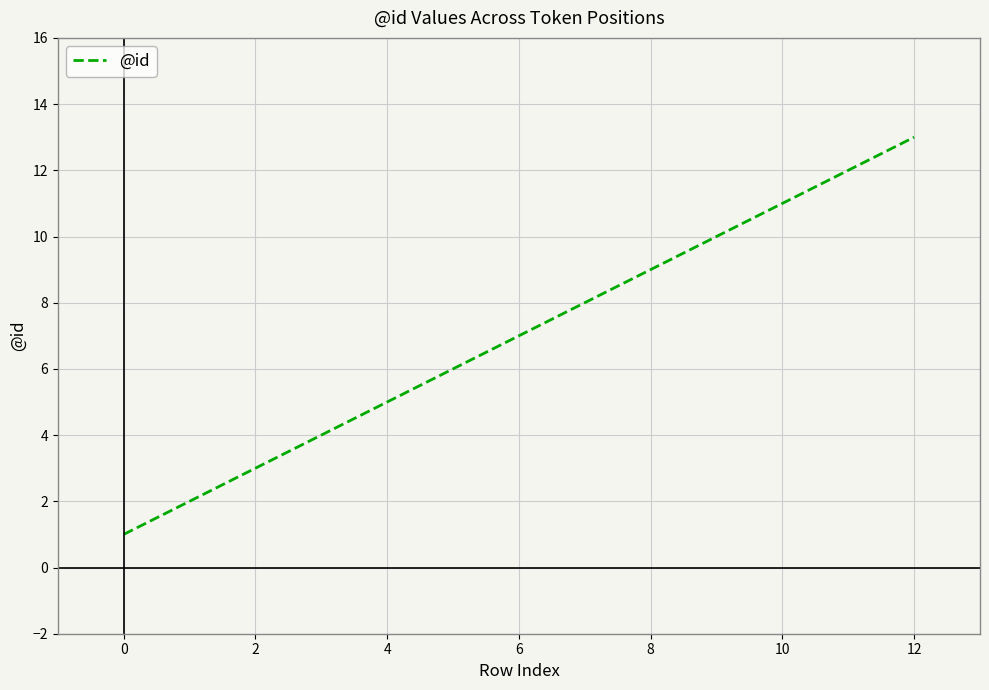

What is the greatest value displayed?

13